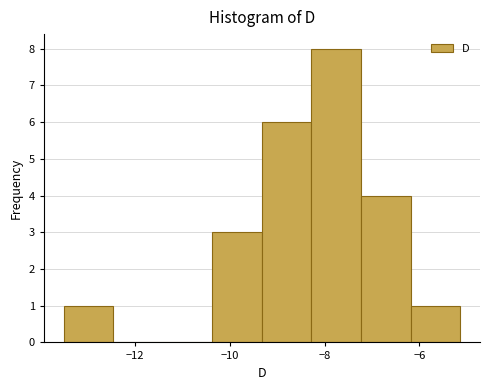

Which range on the x-axis has the tallest bar?

-8.2 to -7.2